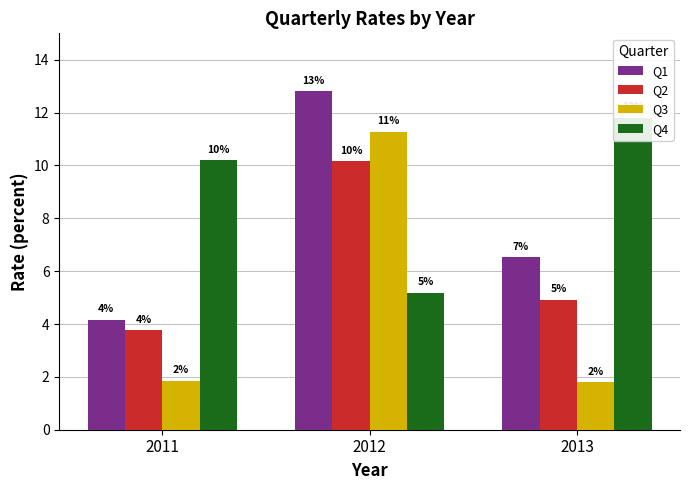

What is the highest value of the Q2 series?

0.1